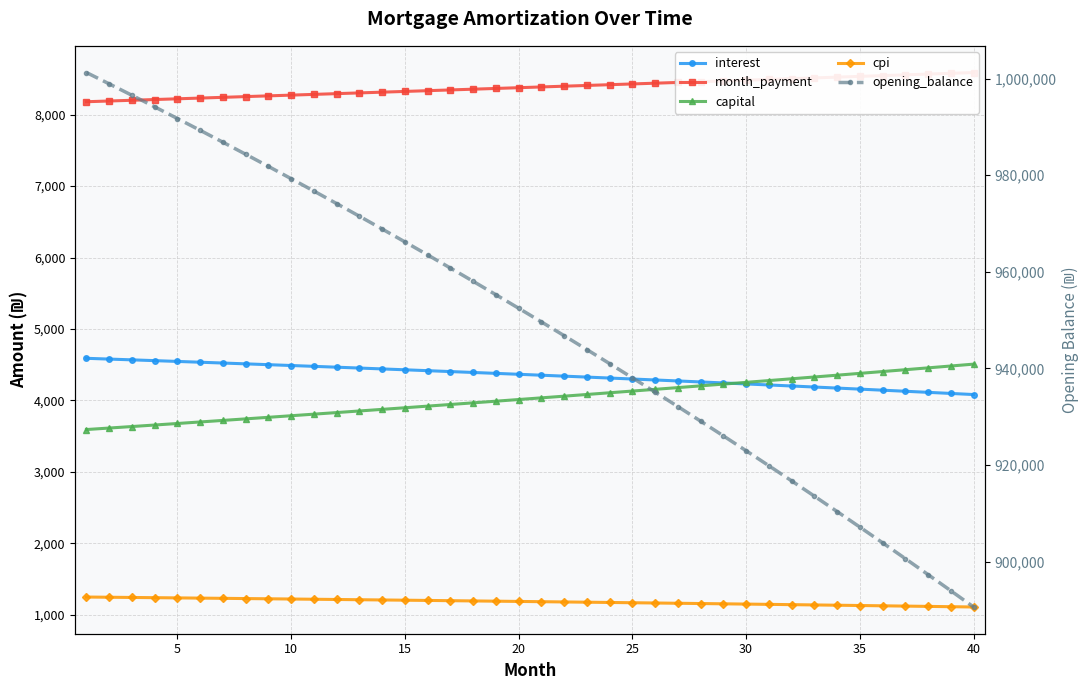

Is this an area chart (filled region under the line)?

No